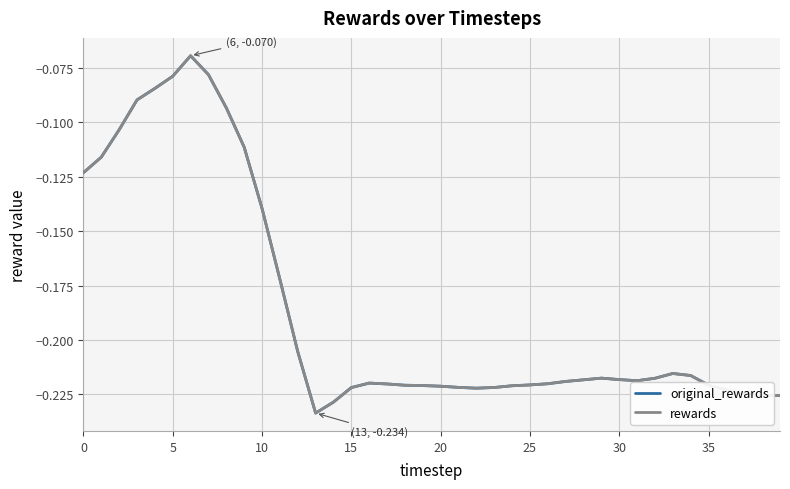

Reading right to left, what are all the values shown in this chart?

original_rewards: -0.2	-0.2	-0.2	-0.2	-0.2	-0.2	-0.2	-0.2	-0.2	-0.2	-0.2	-0.2	-0.2	-0.2	-0.2	-0.2	-0.2	-0.2	-0.2	-0.2	-0.2	-0.2	-0.2	-0.2	-0.2	-0.2	-0.2	-0.2	-0.2	-0.1	-0.1	-0.1	-0.1	-0.1	-0.1	-0.1	-0.1	-0.1	-0.1	-0.1
rewards: -0.2	-0.2	-0.2	-0.2	-0.2	-0.2	-0.2	-0.2	-0.2	-0.2	-0.2	-0.2	-0.2	-0.2	-0.2	-0.2	-0.2	-0.2	-0.2	-0.2	-0.2	-0.2	-0.2	-0.2	-0.2	-0.2	-0.2	-0.2	-0.2	-0.1	-0.1	-0.1	-0.1	-0.1	-0.1	-0.1	-0.1	-0.1	-0.1	-0.1